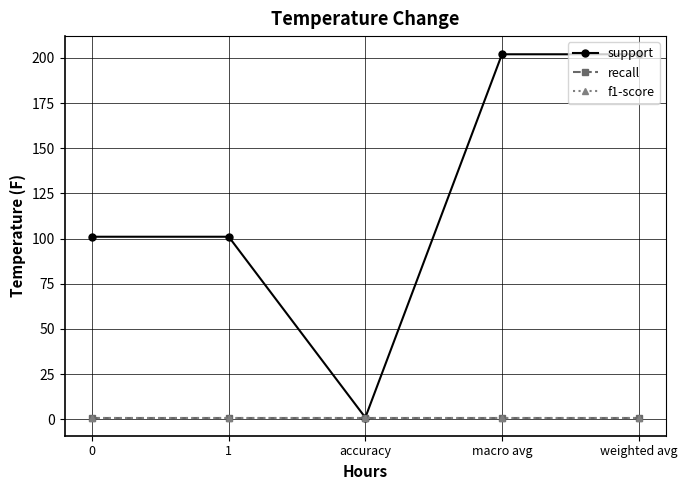

What position from the left is 0?

1